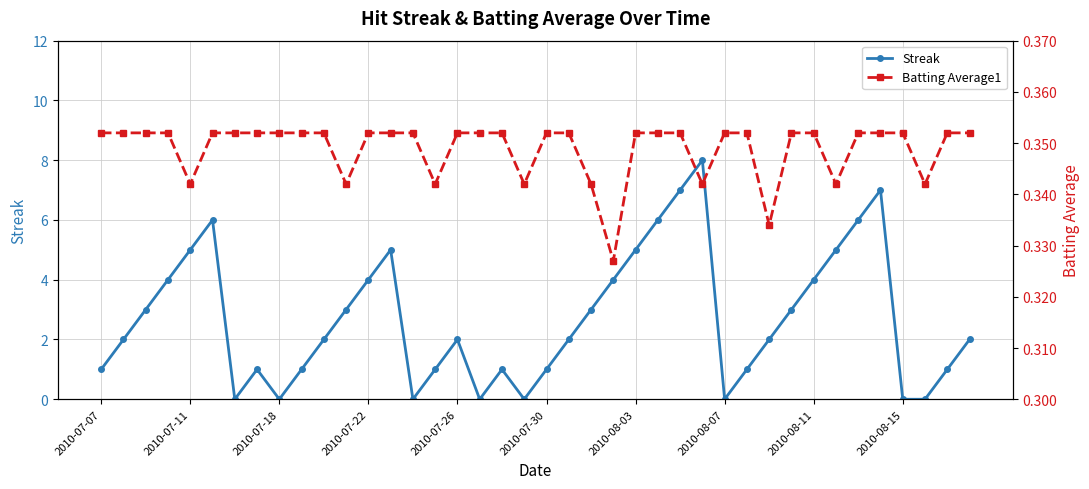

True or false: Streak has more than 0 interior local peaks.

True